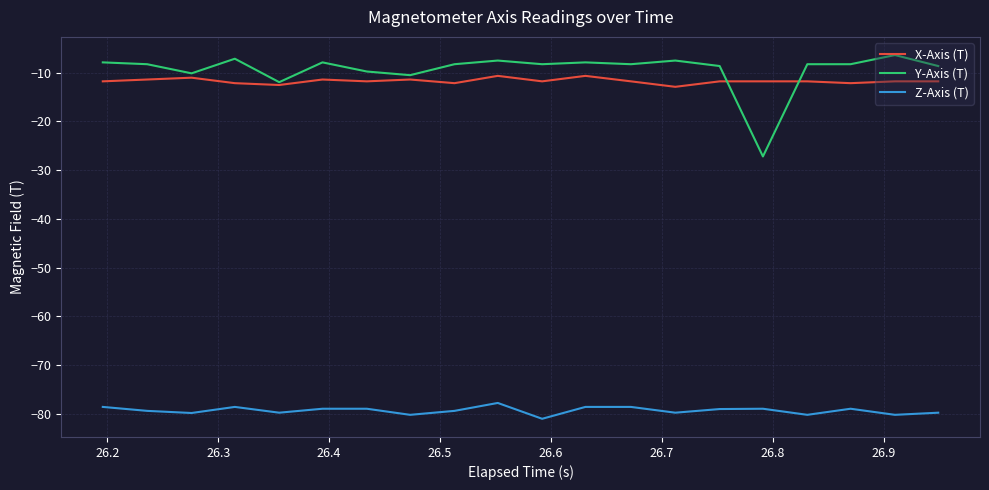

Which series has the widest spread of values?

Y-Axis (T)